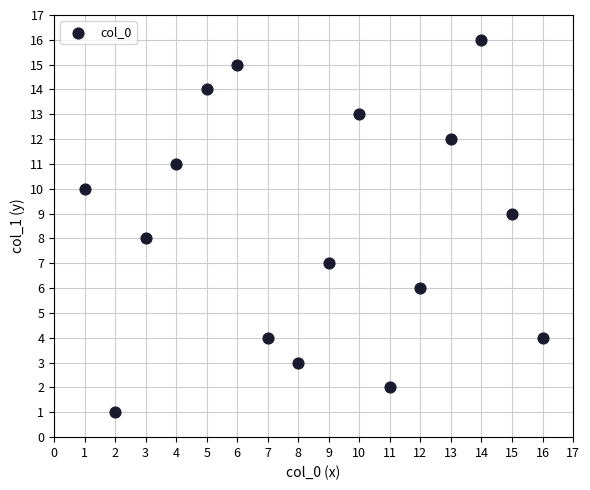

What is the range of Y values (max minus min)?

15